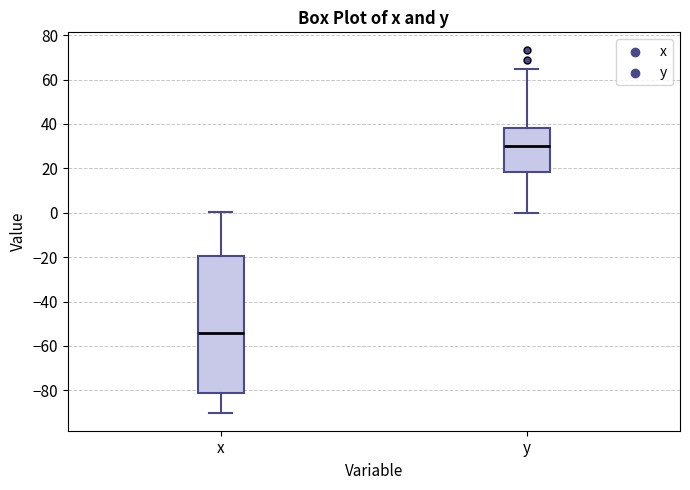

Which box is the tallest, from its lower edge to its upper edge?

x